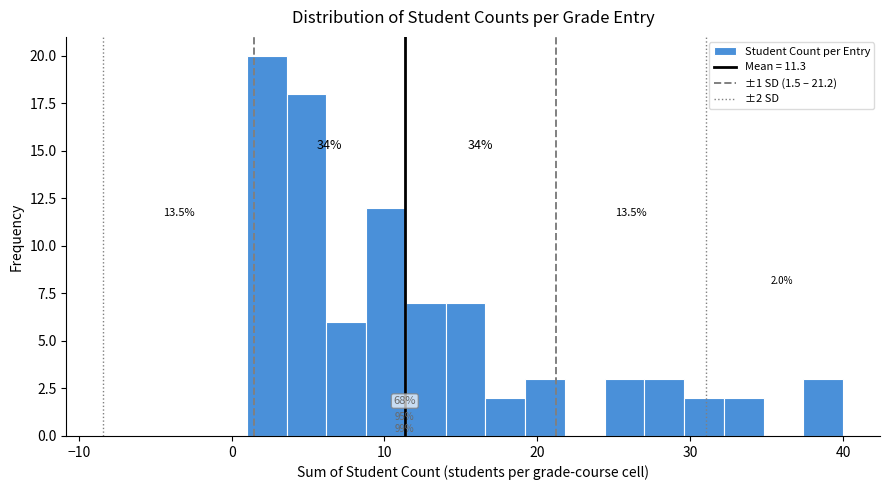

Read against the x-axis, roughly where is the centre of the tallest bar?

2